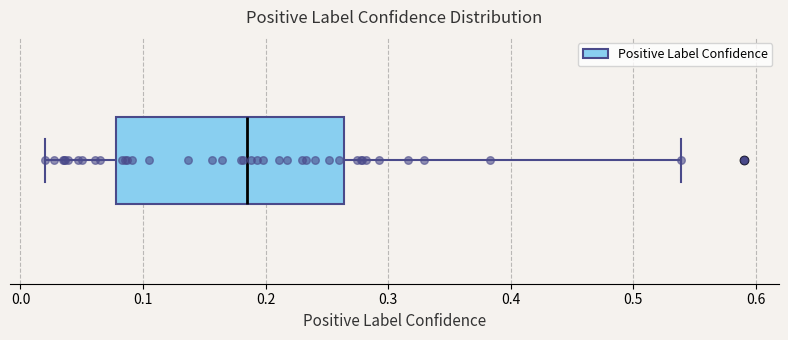

Transcribe this box plot: give where the median line is, the range the box spans, and where the two whiskers end, as read against the x-axis. The values are not printed on the chart, so give them approximately, as read against the axis.

median 0.18, box 0.08 to 0.26, whiskers 0.02 to 0.54